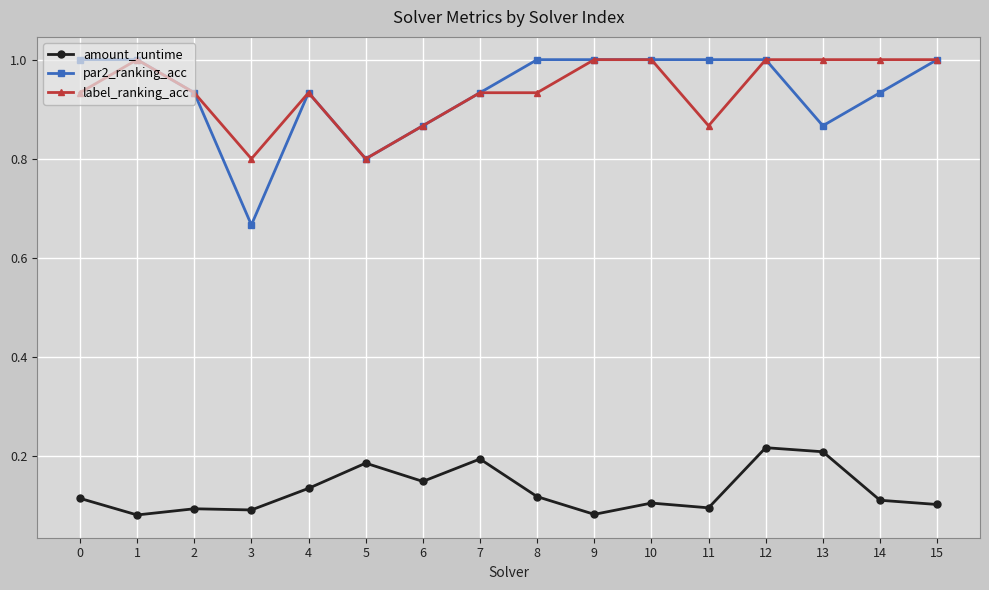

Is it true that label_ranking_acc equals 1.3 at 5?

False